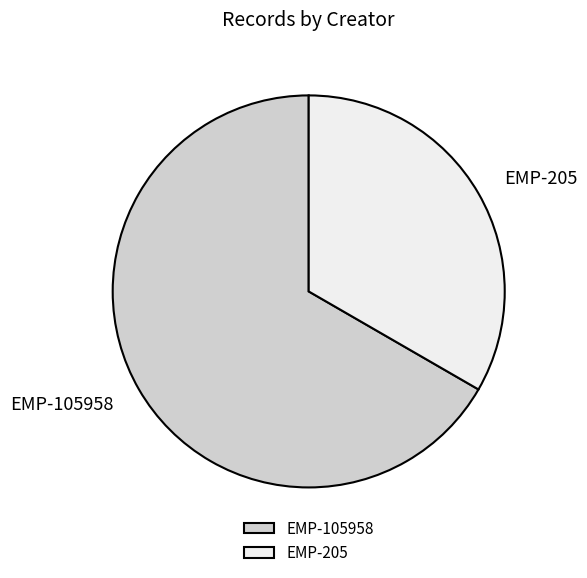

Does EMP-205 represent more than half of the total?

No